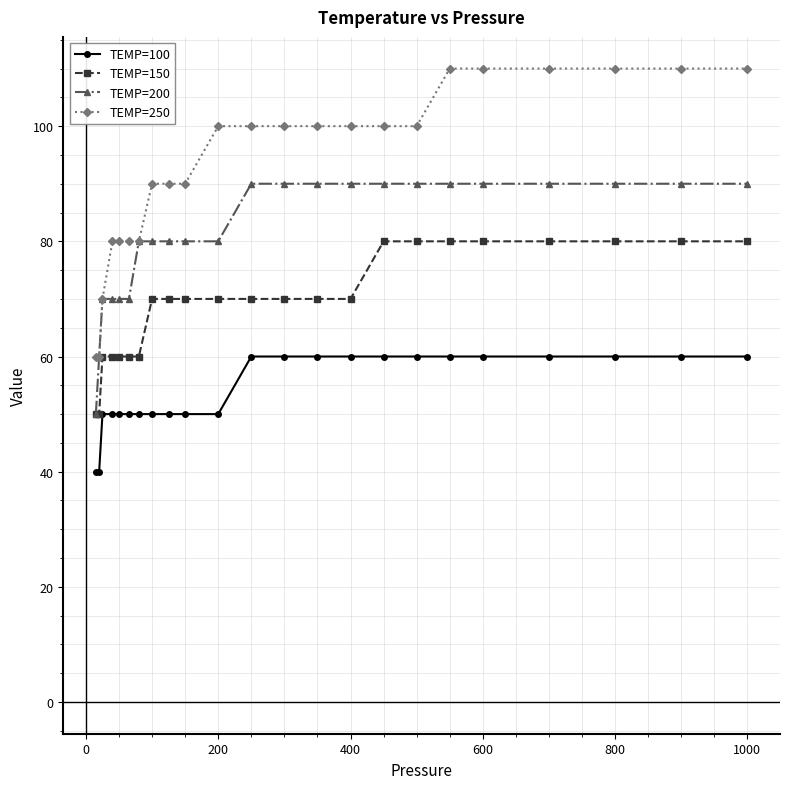

What is the value of the TEMP=150 point at the 14th from the left?

70